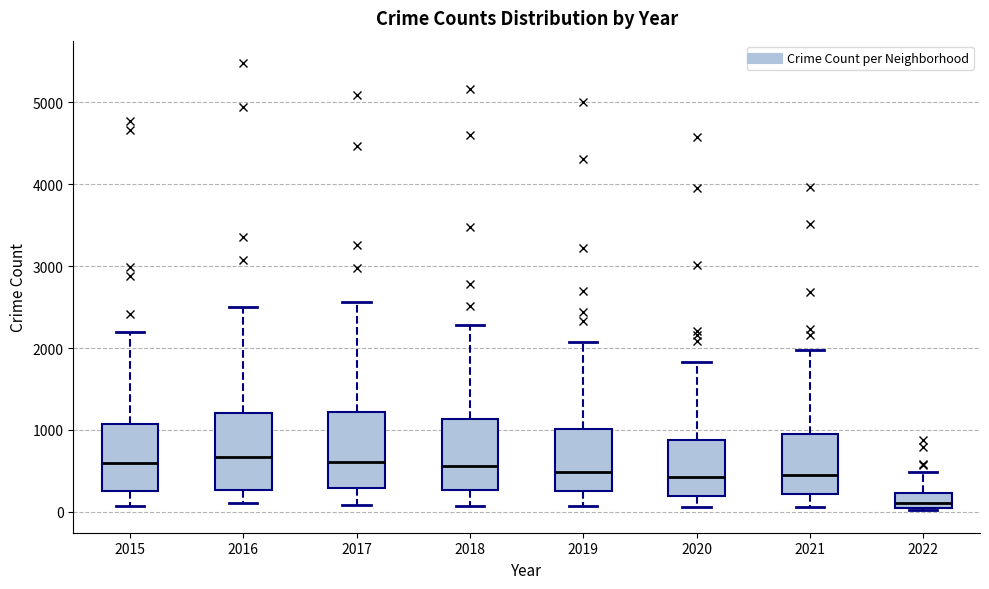

Where does the upper whisker of the box at x = 2017 end on the y-axis? The values are not printed on the chart, so give them approximately, as read against the axis.

2600